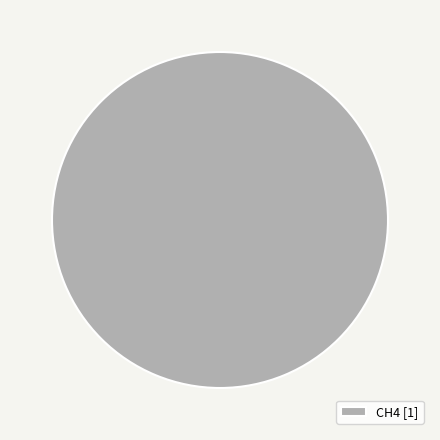

The CH4 [1] slice represents 91% of the pie. True or false?

False